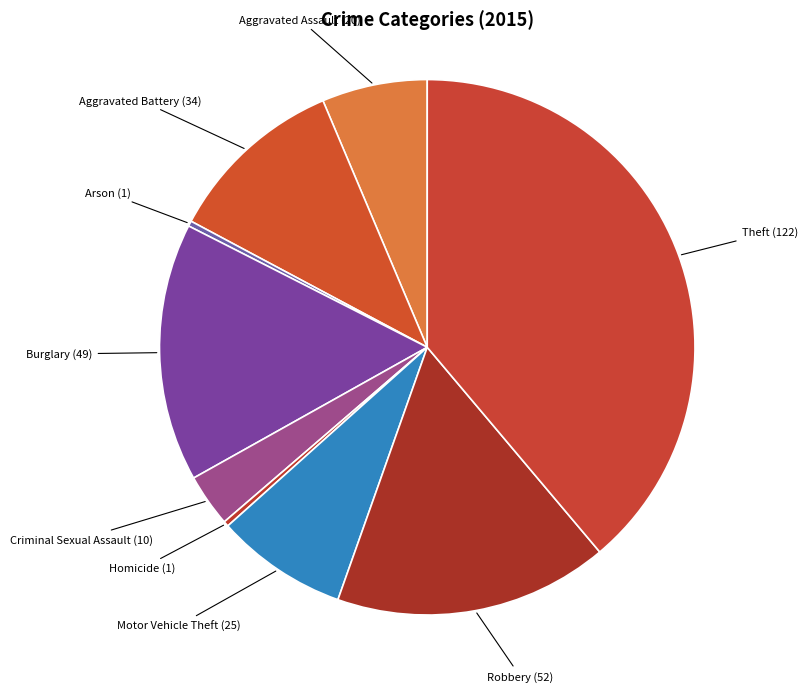

What is the ratio of the value at Theft to the value at Burglary?

2.5